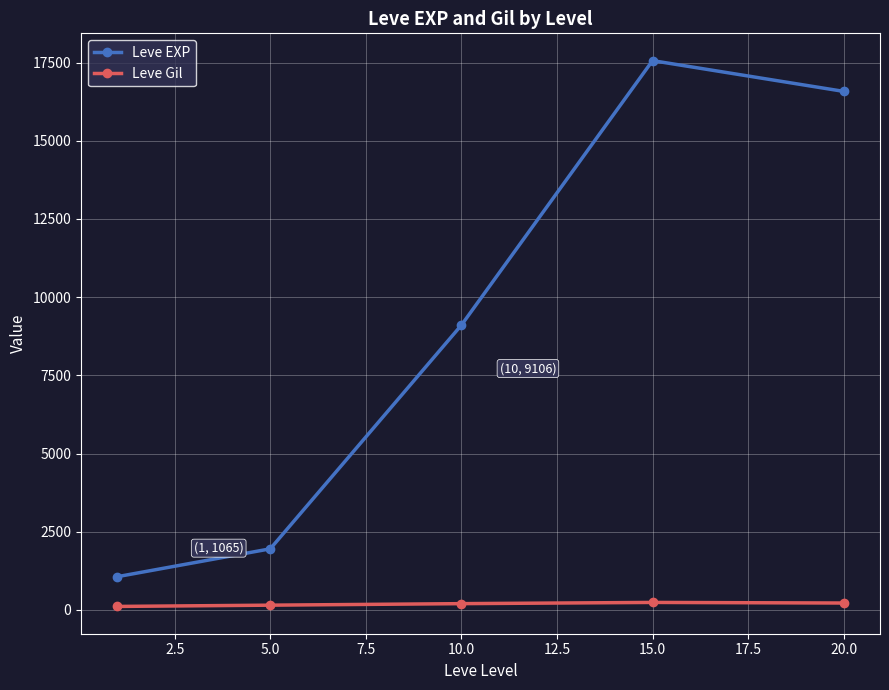

True or false: Leve EXP and Leve Gil cross at least once.

False